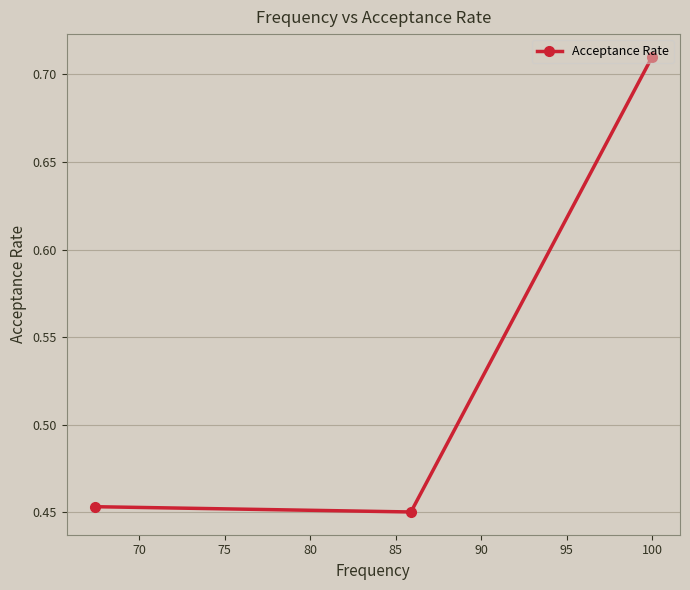

Count the values in the range 0 to 1.

3